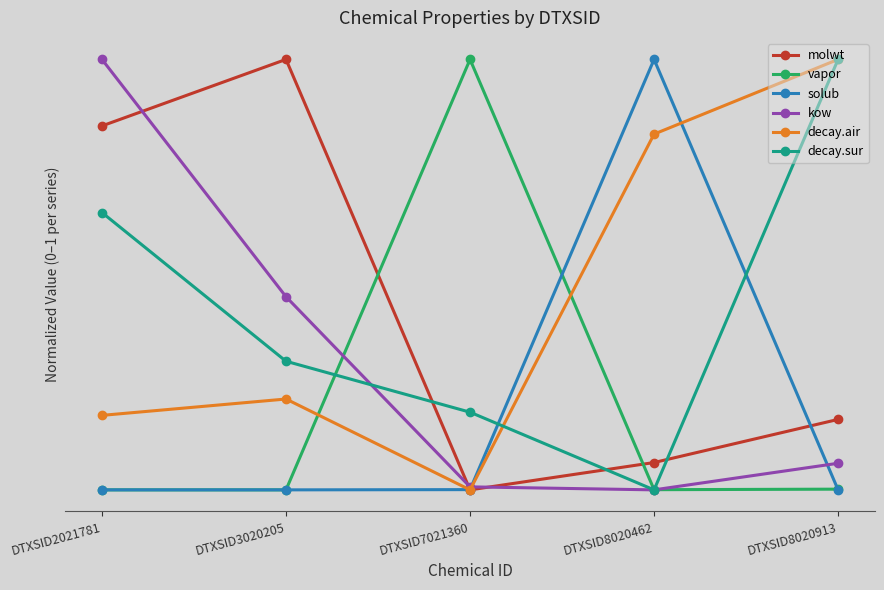

What are all the series names shown in the legend?

molwt, vapor, solub, kow, decay.air, decay.sur